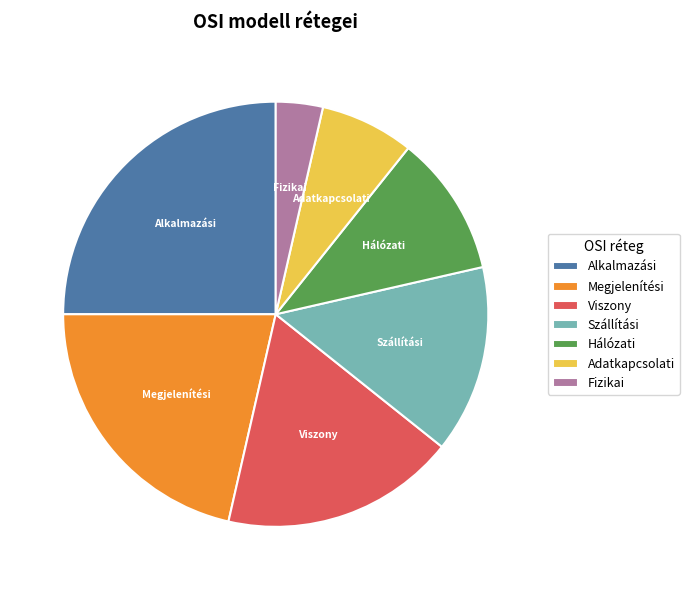

Rank the categories by value from lowest to highest.

Fizikai, Adatkapcsolati, Hálózati, Szállítási, Viszony, Megjelenítési, Alkalmazási